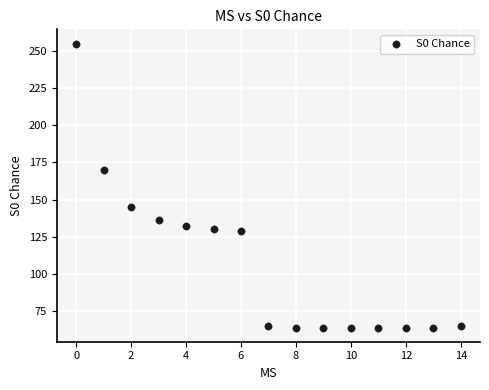

What Y value in the scatter plot is closest to 159?

170